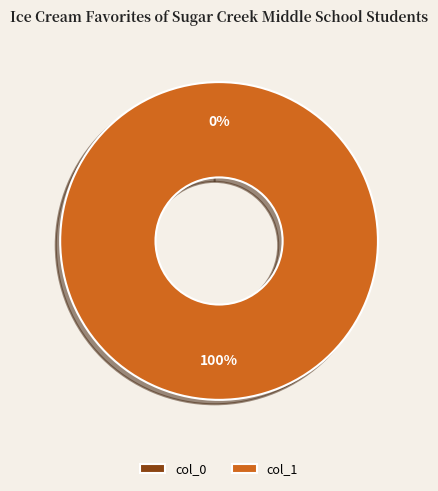

True or false: 1 accounts for 100% of the total.

True